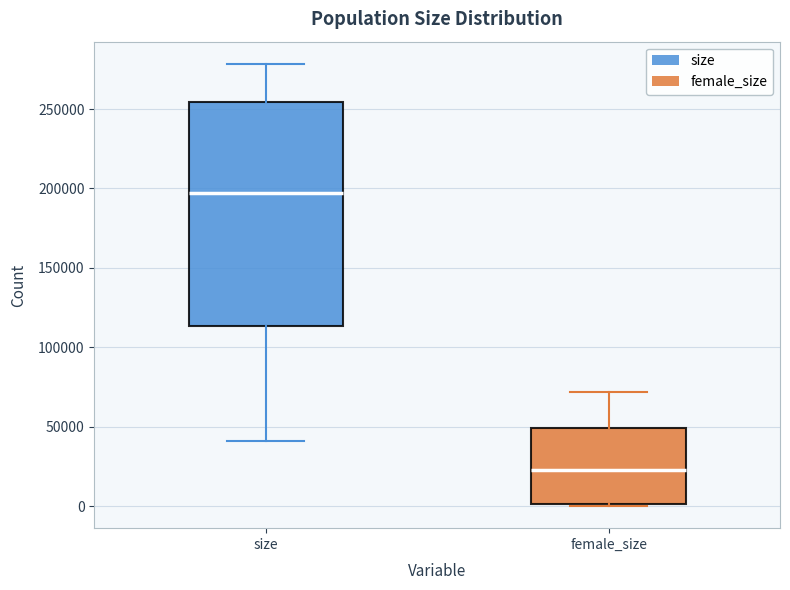

Reading left to right, transcribe this box plot: for each box, give where its median line is, the range the box spans, and where its two whiskers end, as read against the y-axis. The values are not printed on the chart, so give them approximately, as read against the axis.

size: median 195000, box 115000 to 255000, whiskers 40000 to 280000
female_size: median 25000, box 0 to 50000, whiskers 0 to 70000